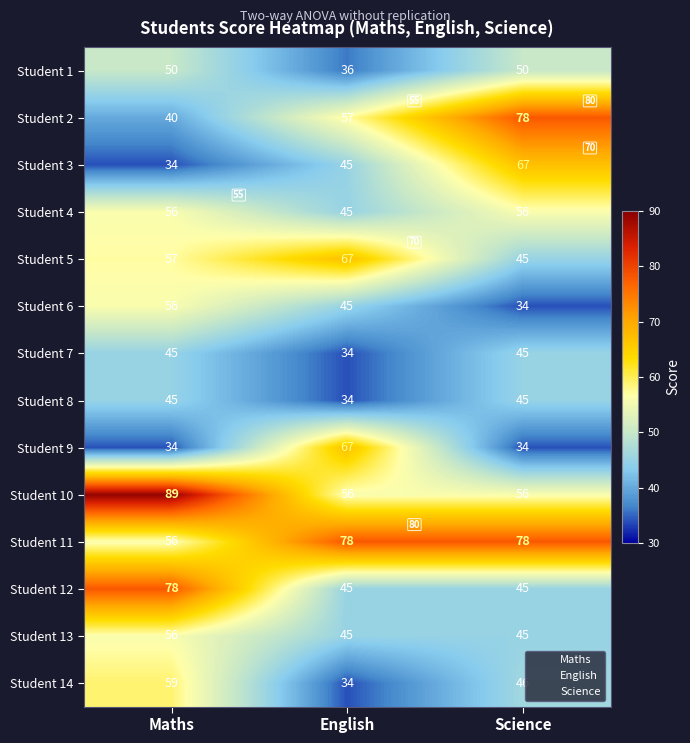

Between Science and Maths, which is larger?

Science